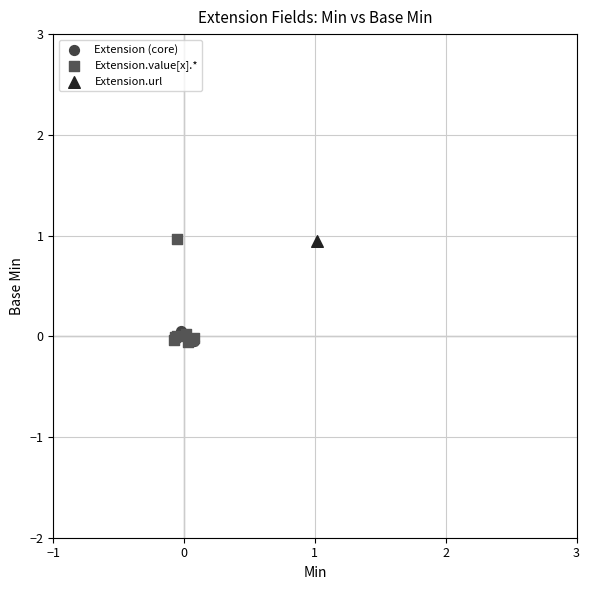

What are all the series names shown in the legend?

Extension (core), Extension.value[x].*, Extension.url